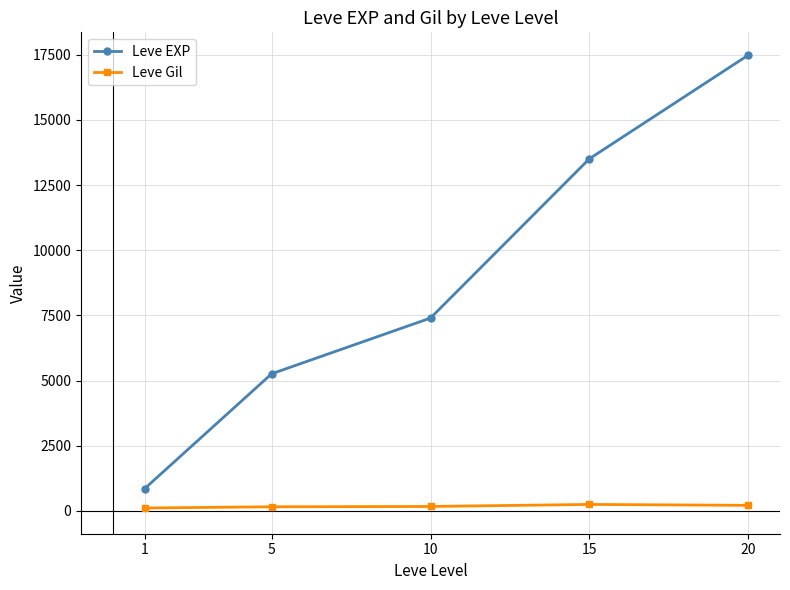

At which label does Leve Gil first exceed 170?

10